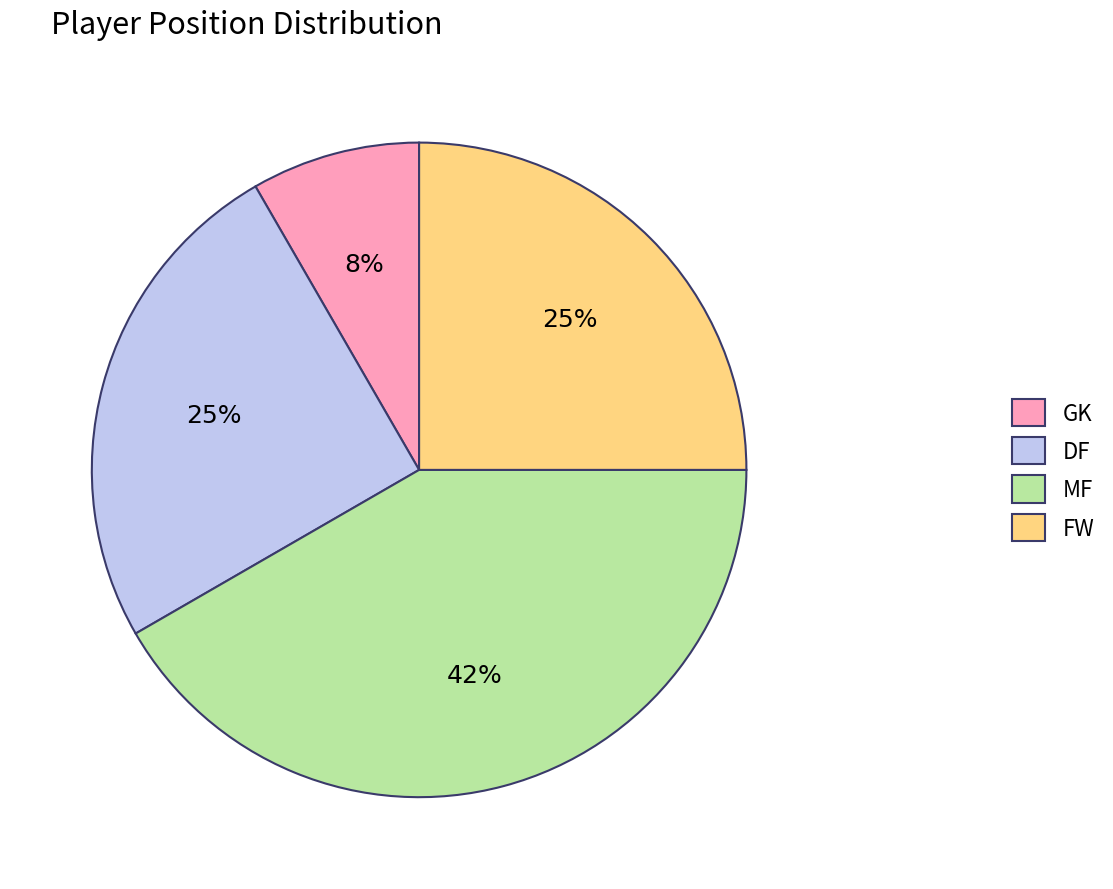

To the nearest percent, what is the combined percentage of MF and DF?

67%